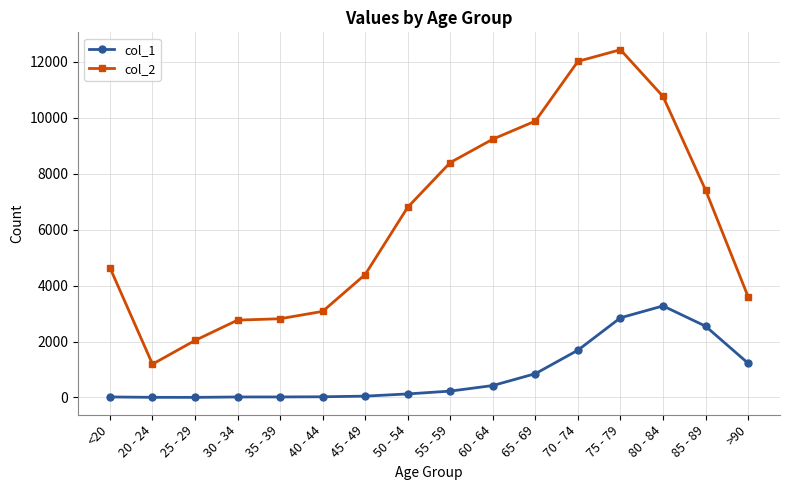

How many lines are shown in the chart?

2